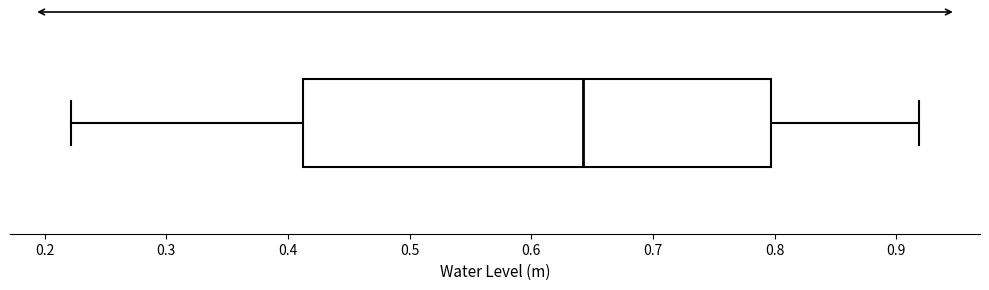

Transcribe this box plot: give where the median line is, the range the box spans, and where the two whiskers end, as read against the x-axis. The values are not printed on the chart, so give them approximately, as read against the axis.

median 0.64, box 0.41 to 0.80, whiskers 0.22 to 0.92